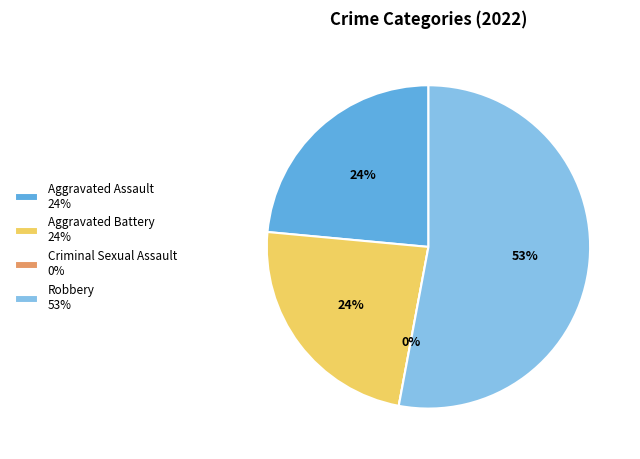

How many slices are in this pie chart?

4